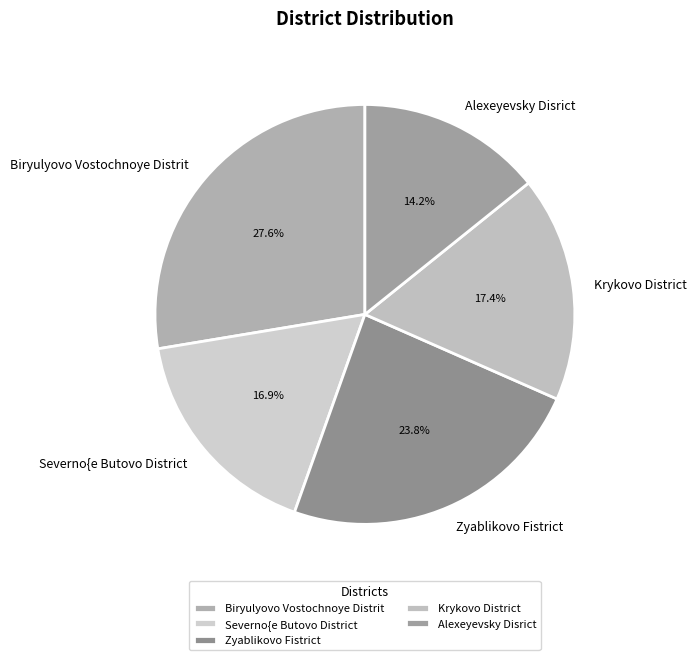

Combined, do Zyablikovo Fistrict and Severno{e Butovo District account for over 50%?

No